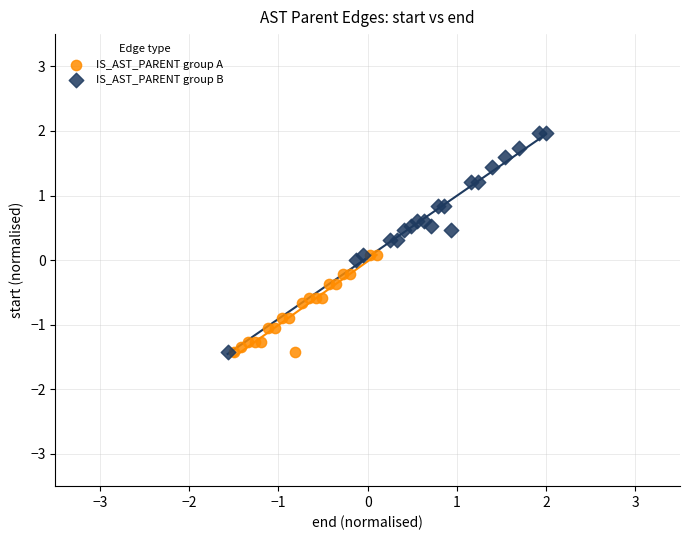

Which series has the widest spread of Y values?

IS_AST_PARENT group B